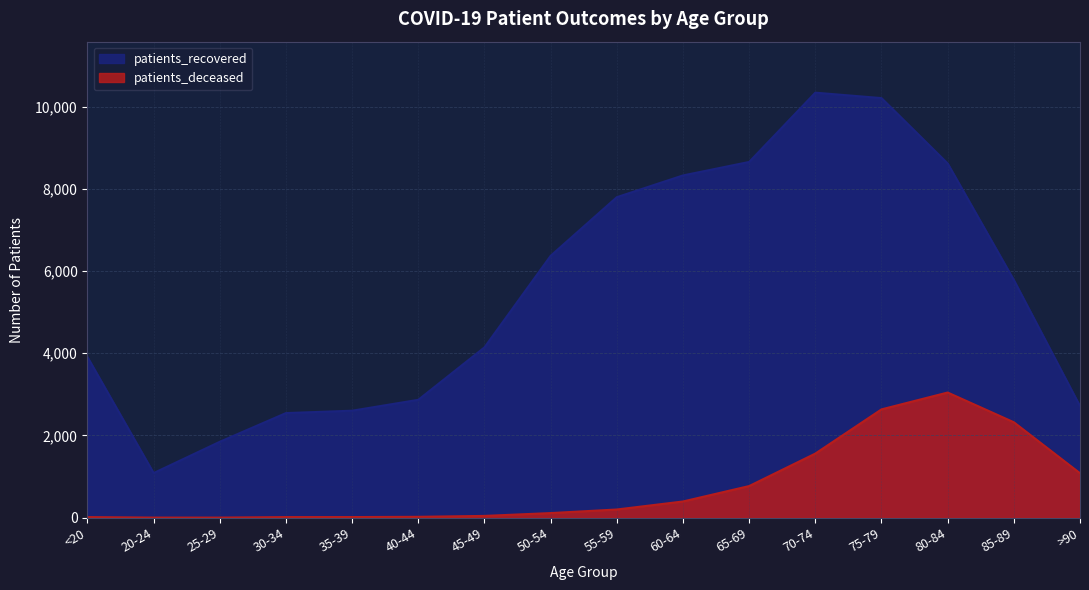

What is the difference between the highest and lowest values at 30-34?

2530